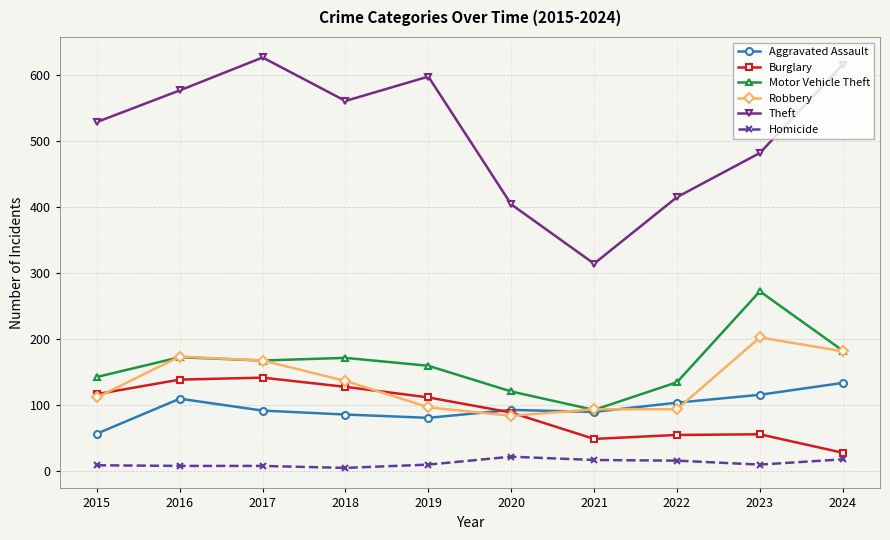

The Theft series shows 627 at 2017. True or false?

True